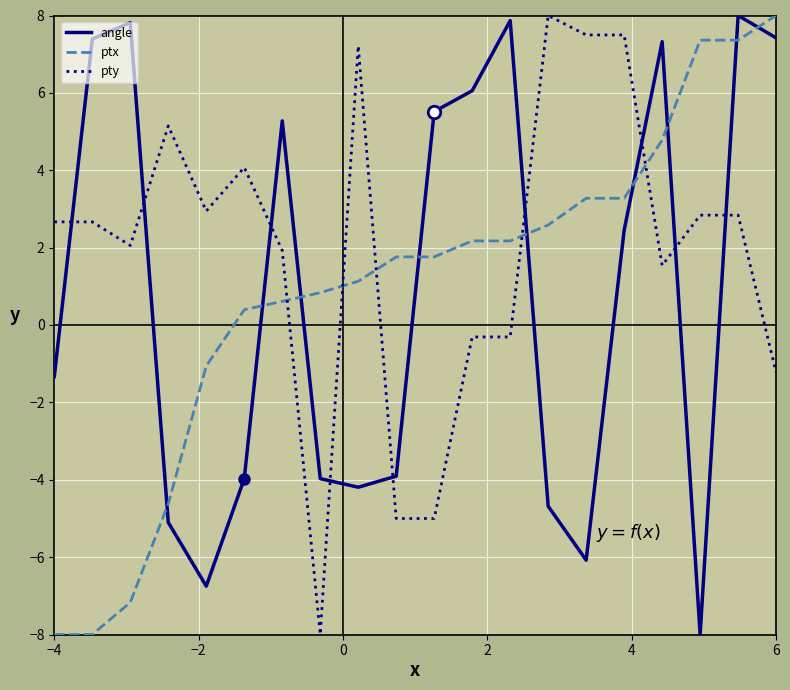

True or false: angle has more than 0 interior local peaks.

True